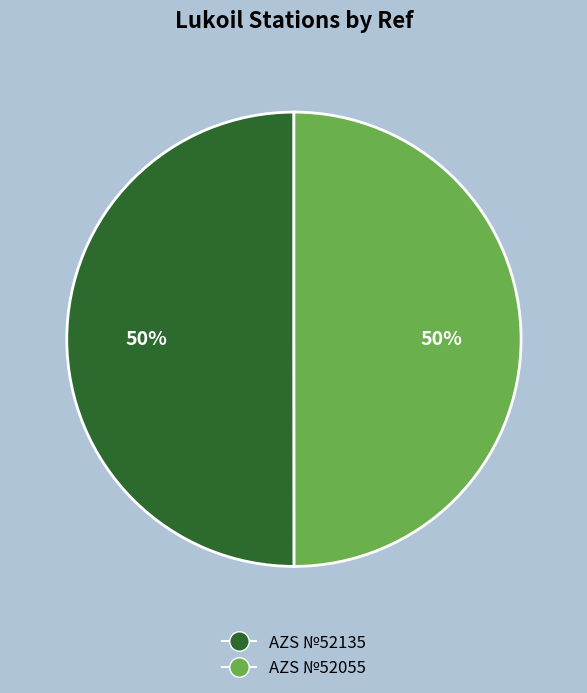

True or false: AZS №52135 accounts for 50% of the total.

True